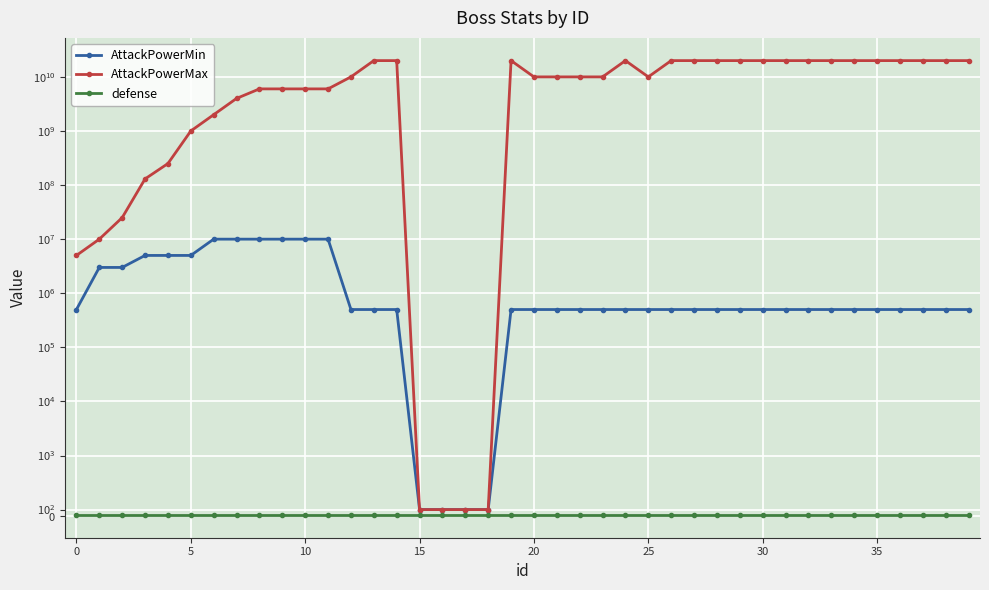

What is the label of the 30th point from the right?

10